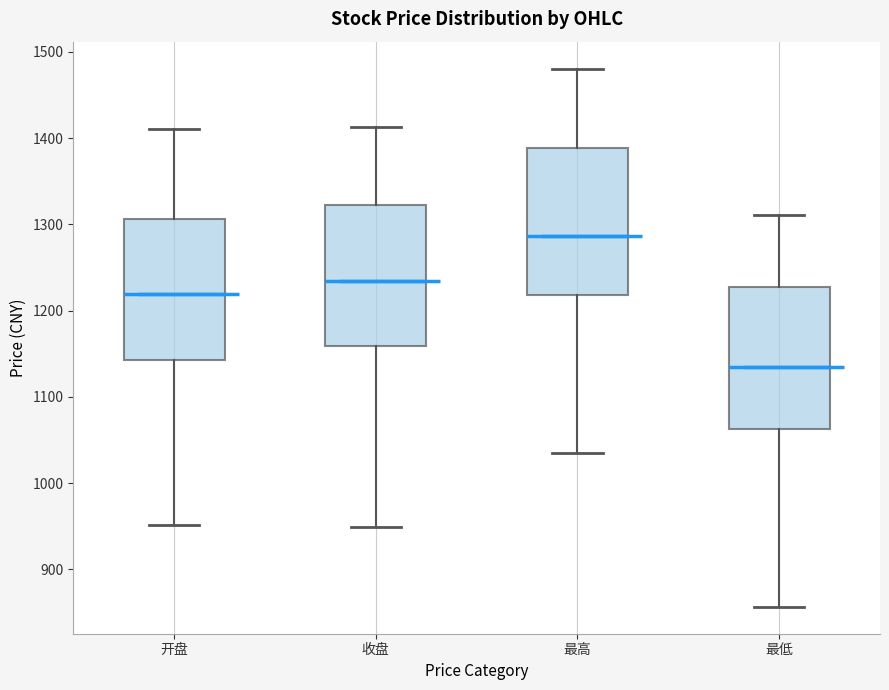

Which box has the lowest median line?

最低